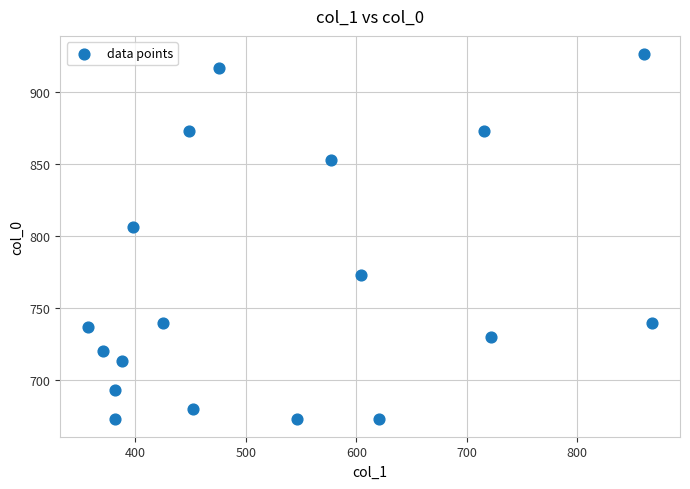

What is the range of X values (max minus min)?

509.6